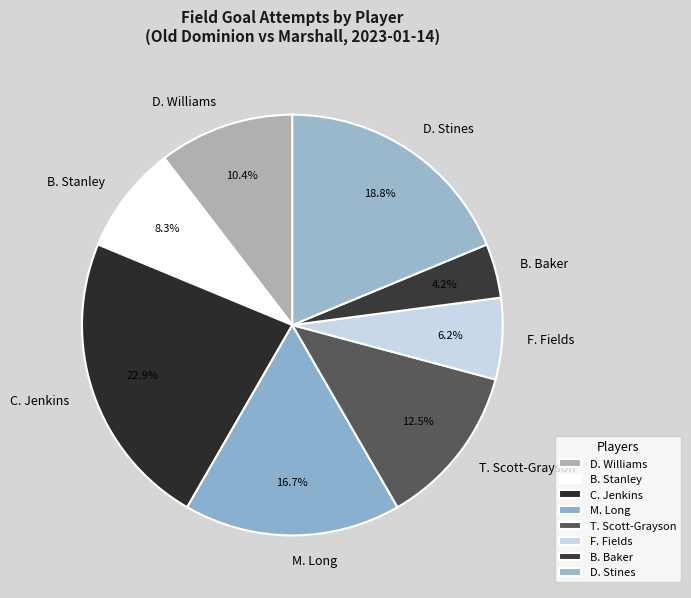

Count the number of slices in the pie.

8